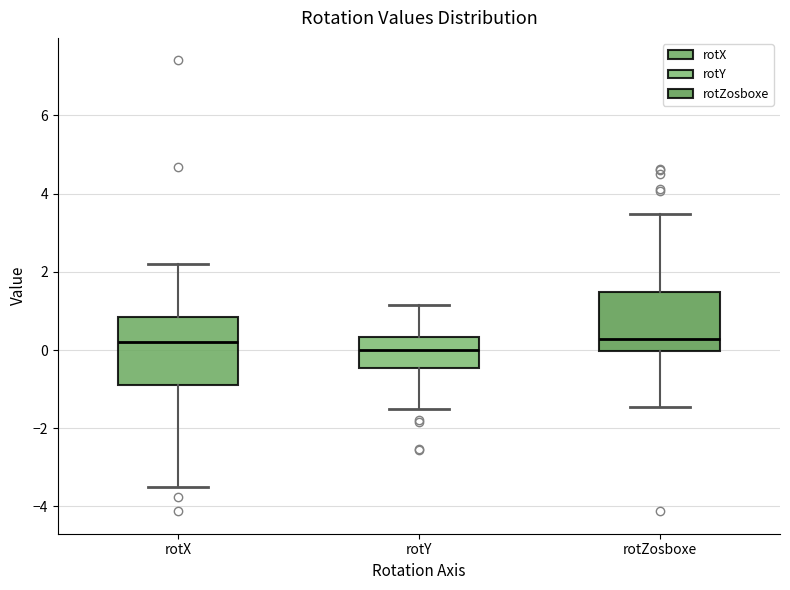

Which box is the tallest, from its lower edge to its upper edge?

rotX